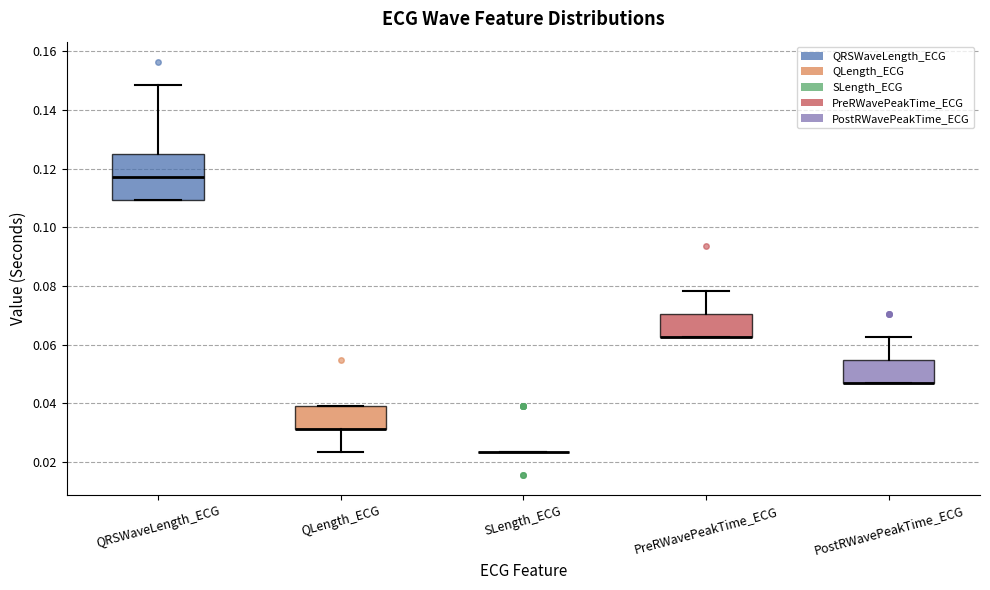

Reading left to right, transcribe this box plot: for each box, give where its median line is, the range the box spans, and where its two whiskers end, as read against the y-axis. The values are not printed on the chart, so give them approximately, as read against the axis.

QRSWaveLength_ECG: median 0.118, box 0.110 to 0.126, whiskers 0.110 to 0.148
QLength_ECG: median 0.032 (drawn on the box's lower edge), box 0.032 to 0.040, whiskers 0.024 to 0.040
SLength_ECG: box collapsed to a line at 0.024, whiskers 0.024 to 0.024
PreRWavePeakTime_ECG: median 0.062 (drawn on the box's lower edge), box 0.062 to 0.070, whiskers 0.062 to 0.078
PostRWavePeakTime_ECG: median 0.046 (drawn on the box's lower edge), box 0.046 to 0.054, whiskers 0.046 to 0.062